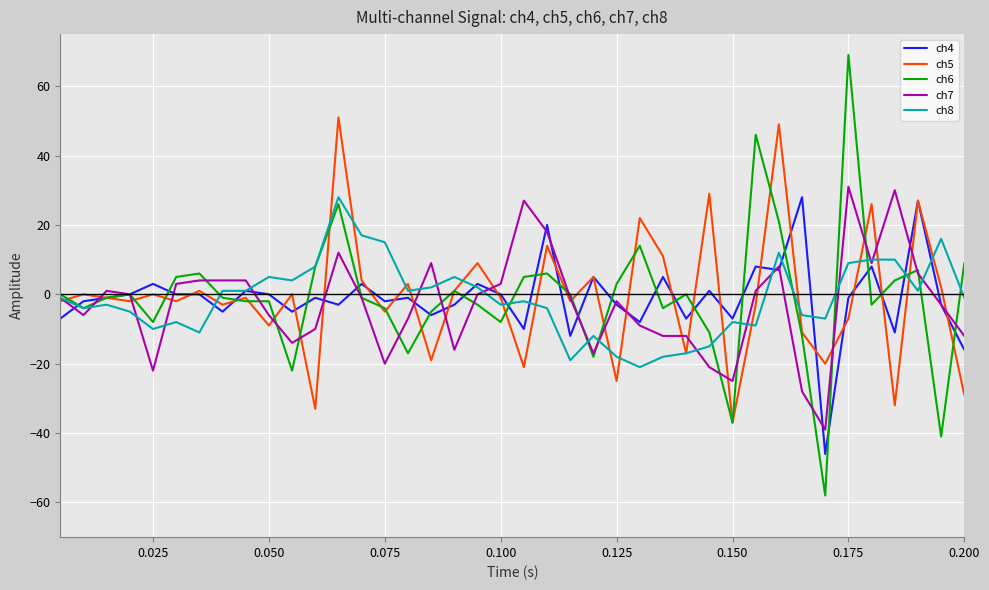

Which series has the largest range (max minus min)?

ch6